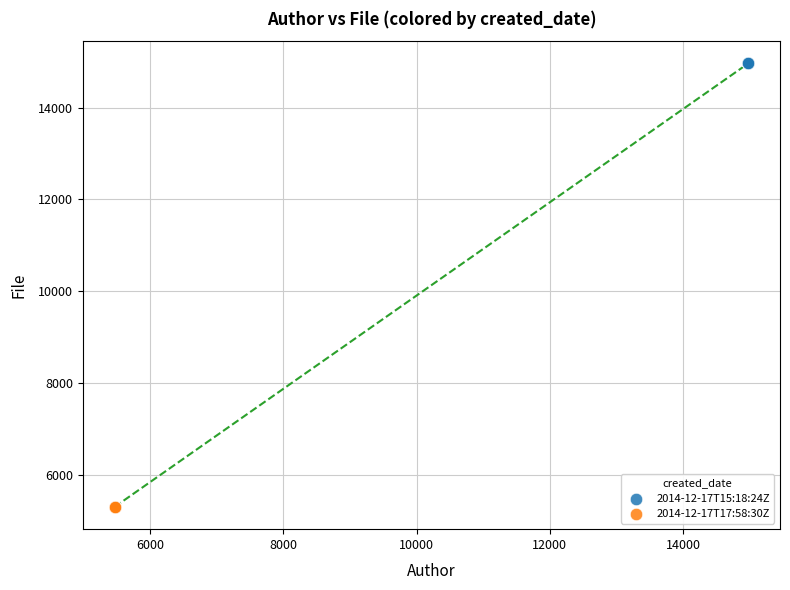

Which series reaches the maximum Y coordinate?

2014-12-17T15:18:24Z